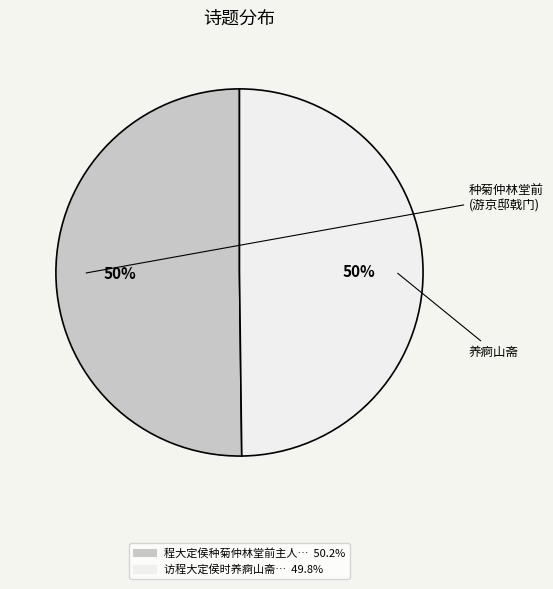

To the nearest percent, what is the average slice percentage?

50%